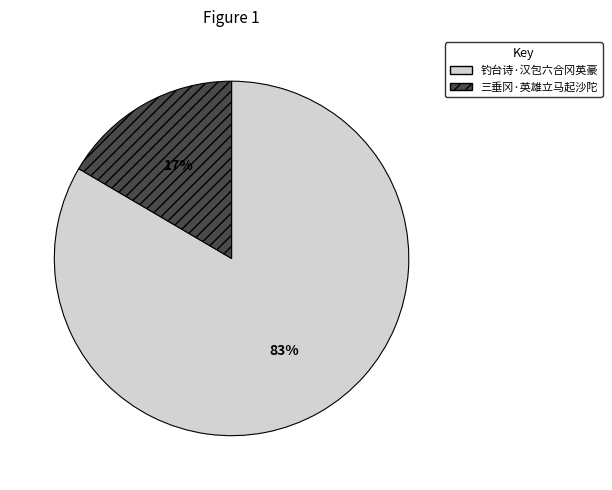

To the nearest percent, what percentage of the pie is 钓台诗·汉包六合冈英豪?

83%